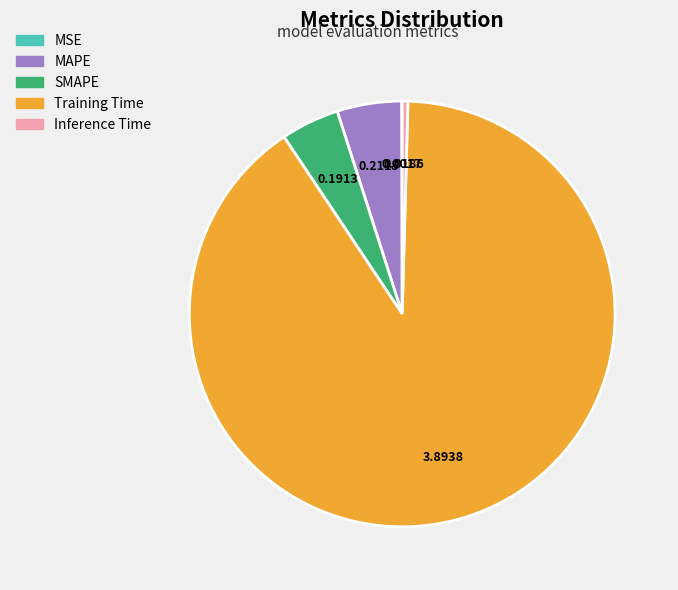

Between Training Time and Inference Time, which is larger?

Training Time